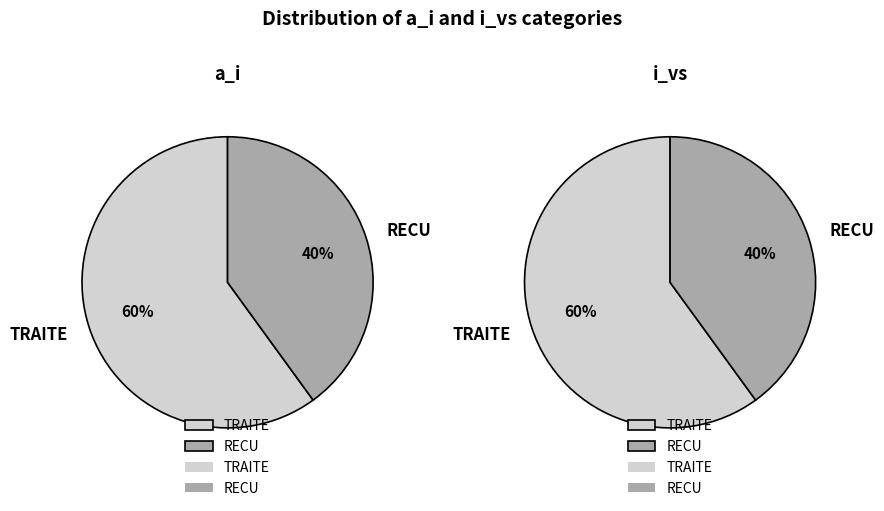

To the nearest percent, what is the combined percentage of RECU and TRAITE?

100%